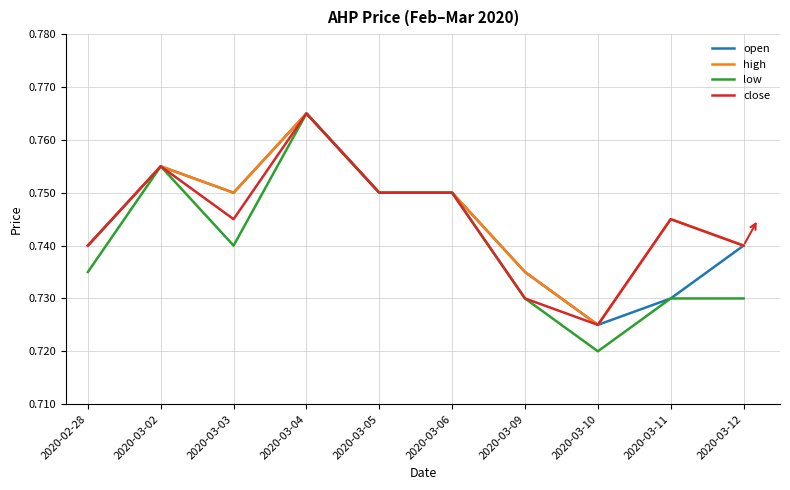

Which series has the widest spread of values?

low